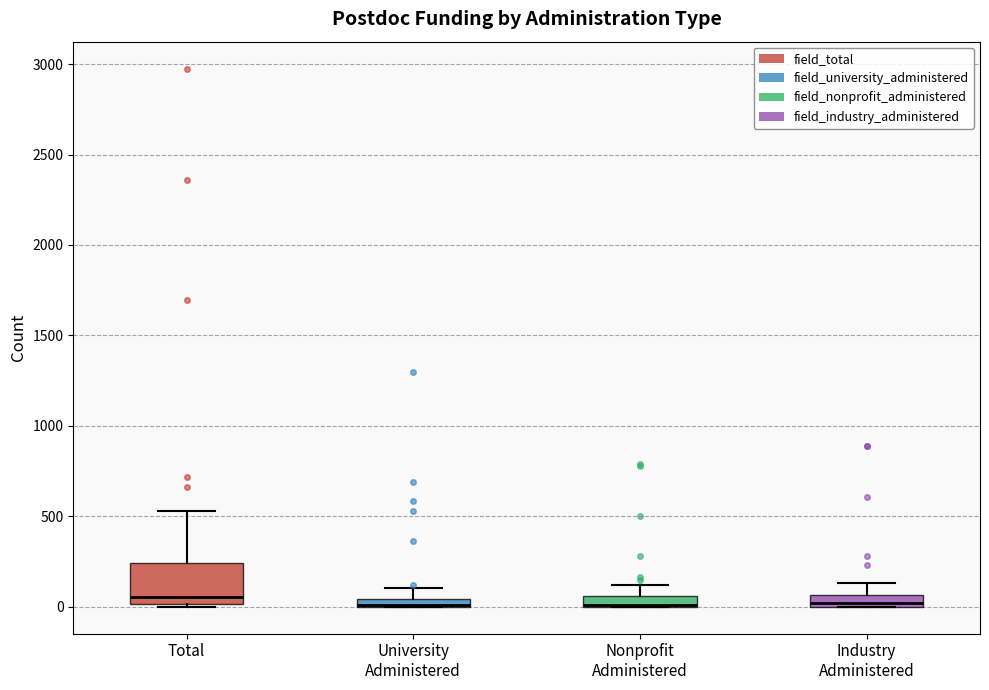

Comparing the boxes themselves (not the whiskers), which one is the tallest?

Total